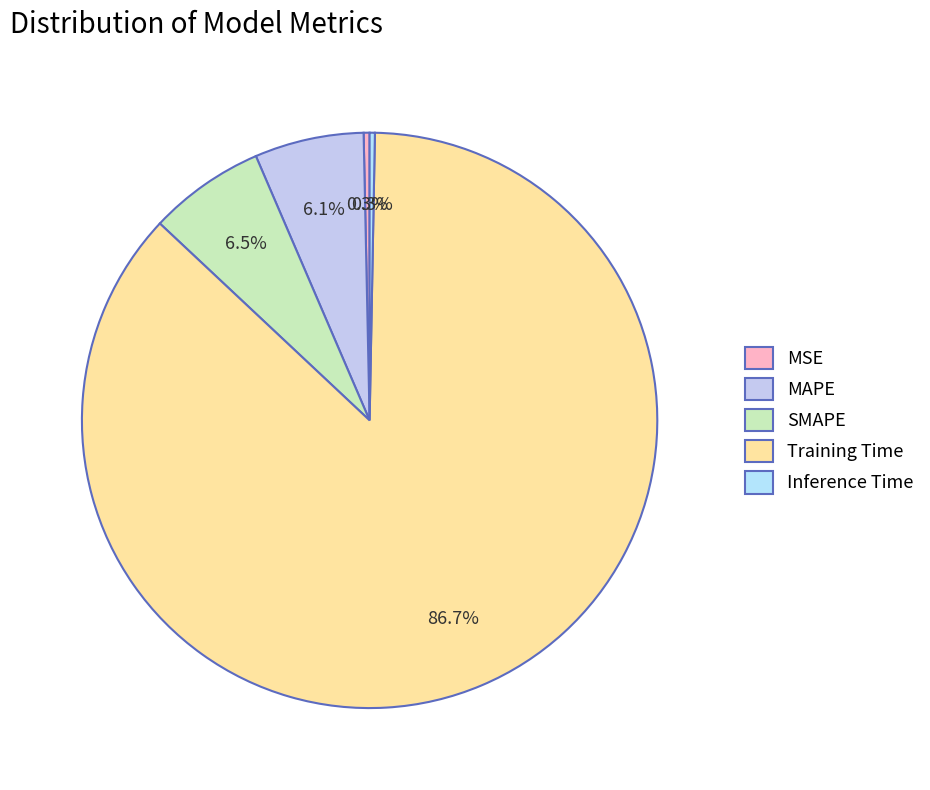

Rank the categories by value from highest to lowest.

Training Time, SMAPE, MAPE, MSE, Inference Time